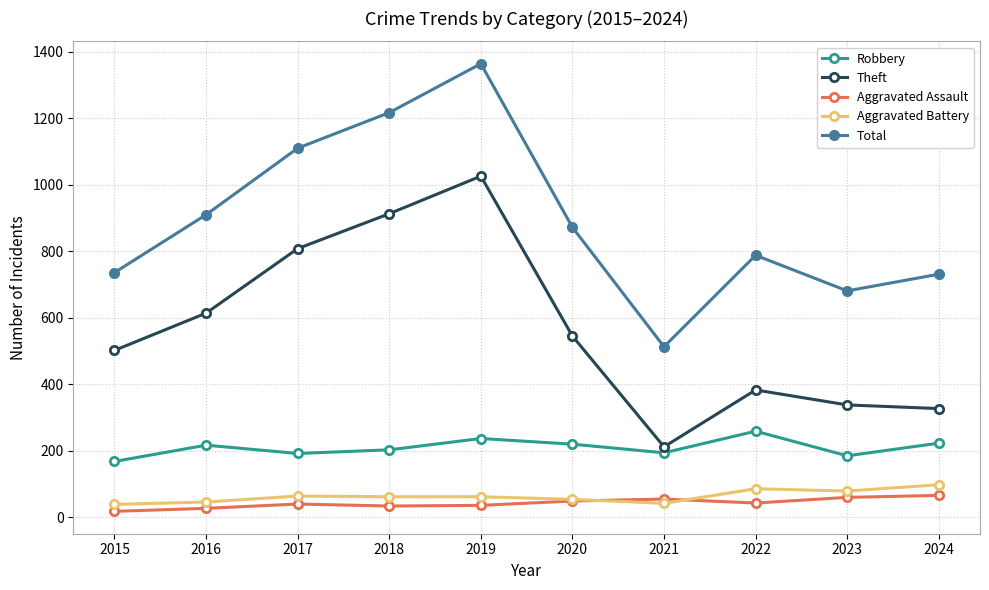

The Theft series shows 1298 at 2017. True or false?

False